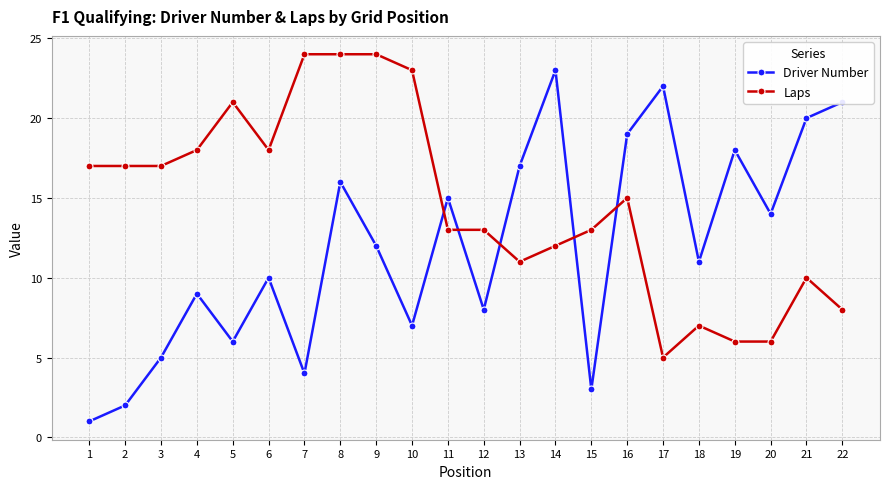

Where do Driver Number and Laps first cross each other?

10 and 11